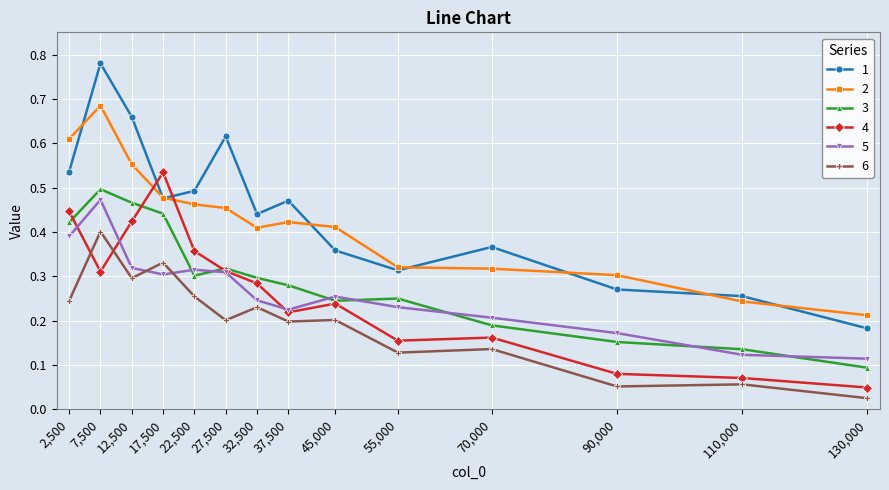

True or false: 2 and 4 cross at least once.

True